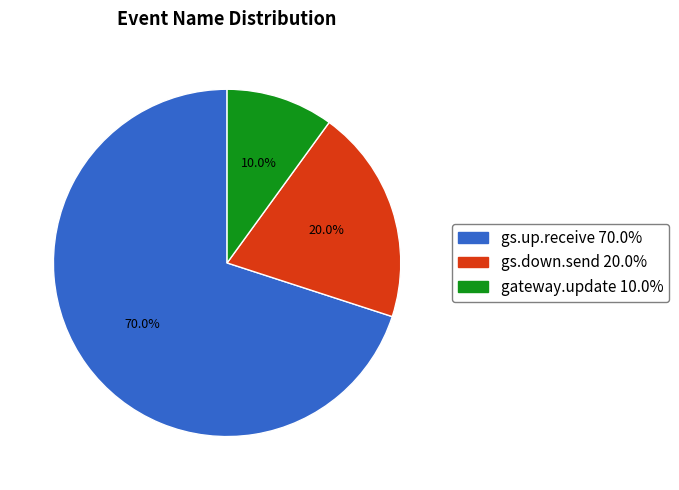

Which has a higher value, gs.down.send or gateway.update?

gs.down.send